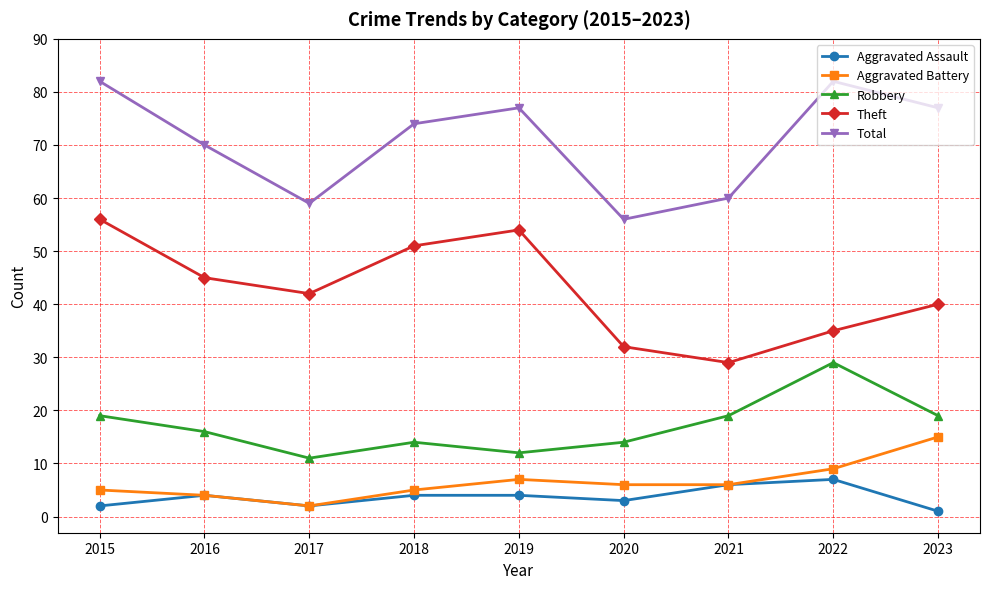

Count the number of categories in the chart.

9